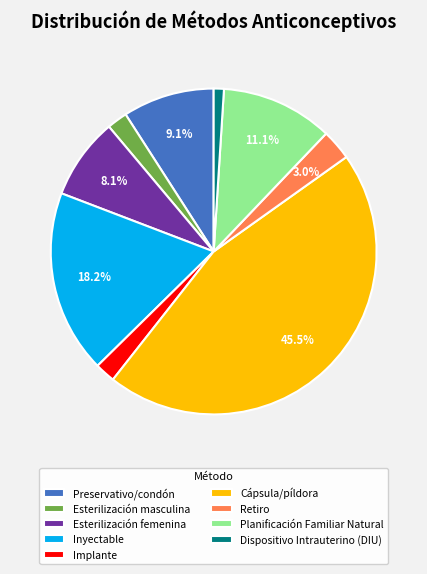

Which slice is the largest?

Cápsula/píldora